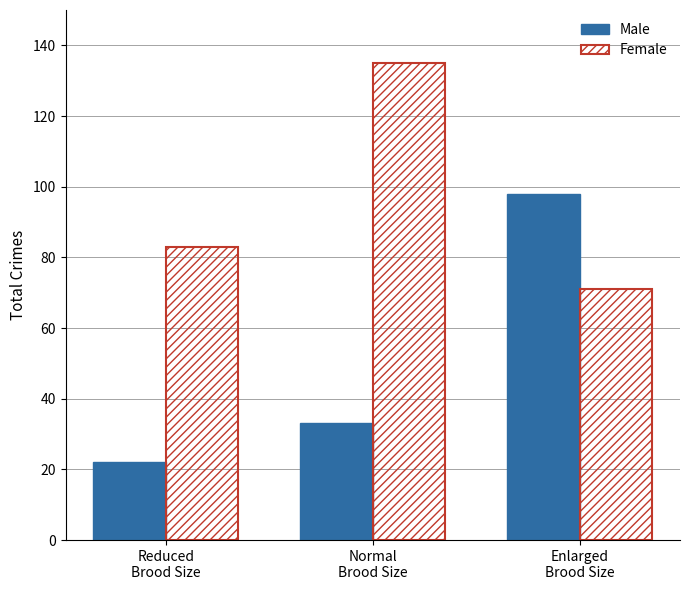

Reading left to right, transcribe all the data shown in this chart.

Male: 22	33	98
Female: 83	135	71